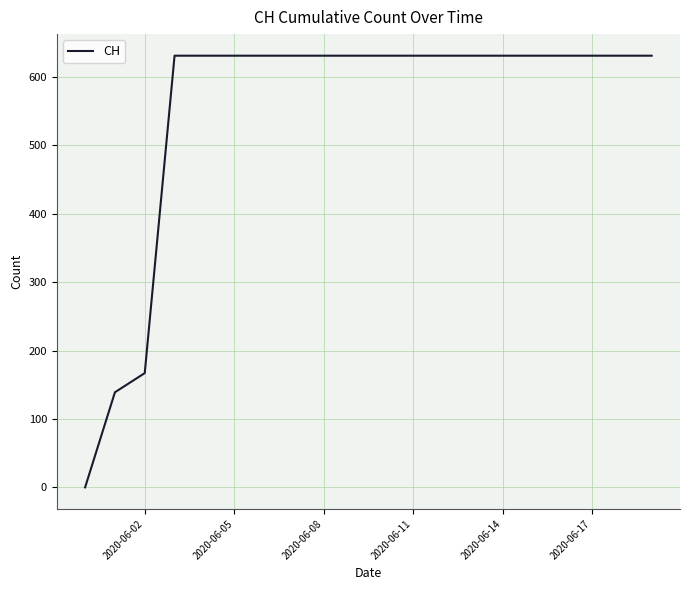

What is the greatest value displayed?

631